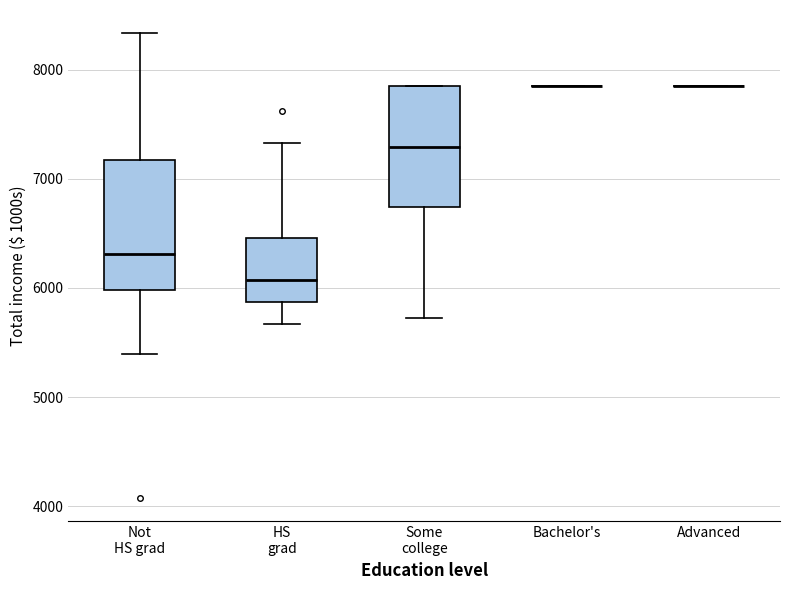

Where does the lower whisker of the box for Not HS grad end on the y-axis? The values are not printed on the chart, so give them approximately, as read against the axis.

5400